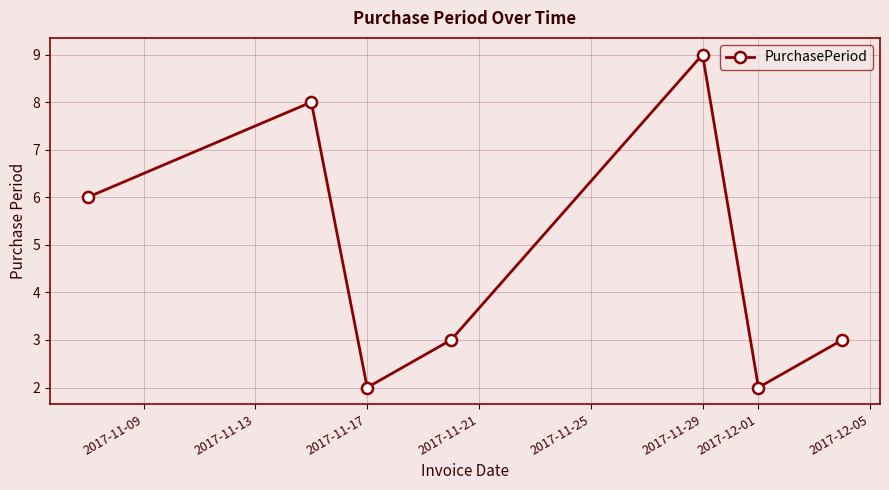

How many points are higher than both their immediate neighbors (excluding endpoints)?

2